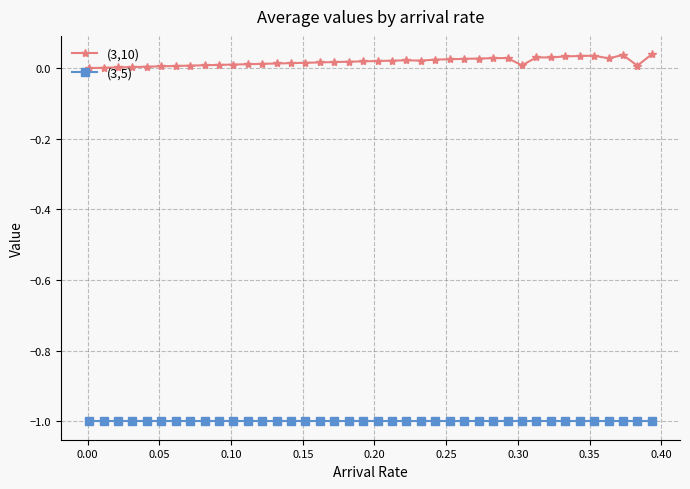

Is this an area chart (filled region under the line)?

No